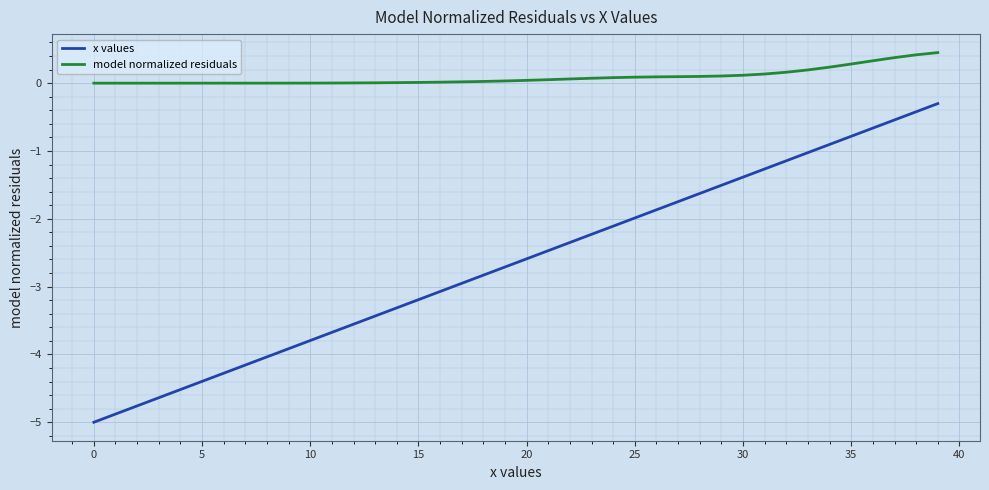

What is the minimum value shown in the chart?

-5.0